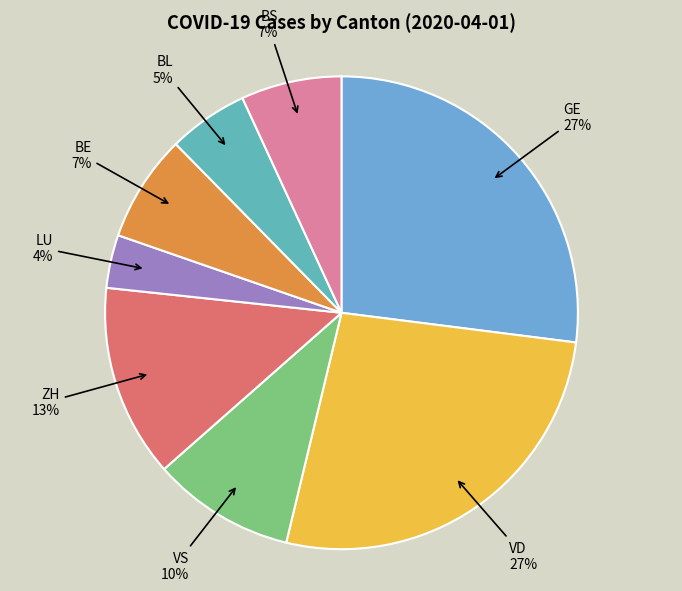

To the nearest percent, what is the difference between the largest and smallest slice percentages?

23%